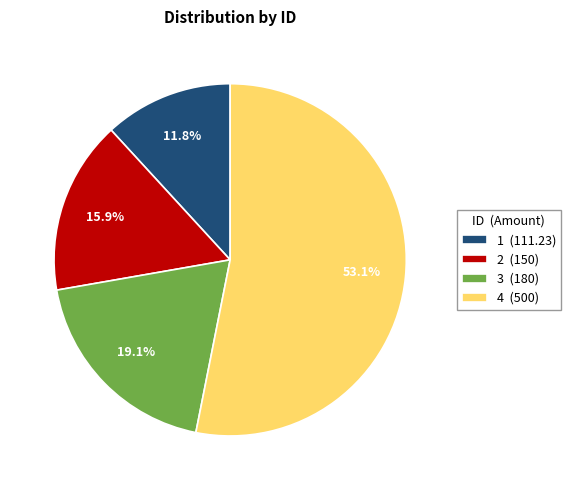

Count the number of slices in the pie.

4